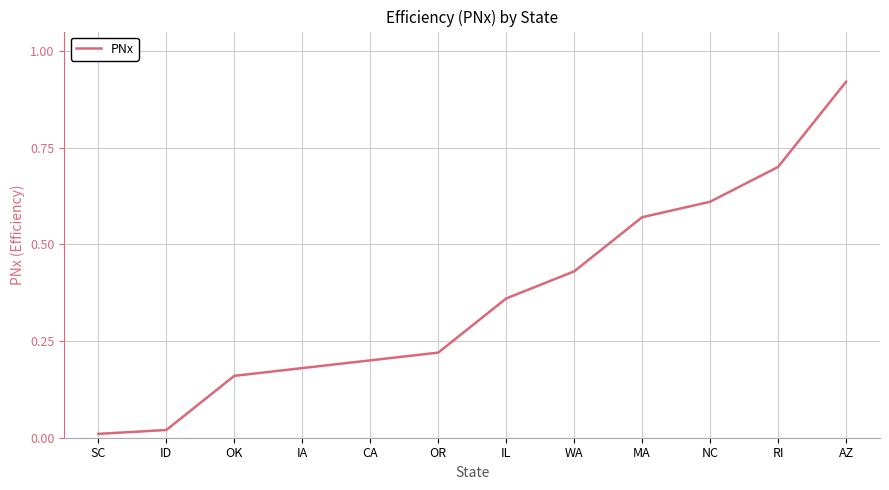

Between NC and OR, which is larger?

NC